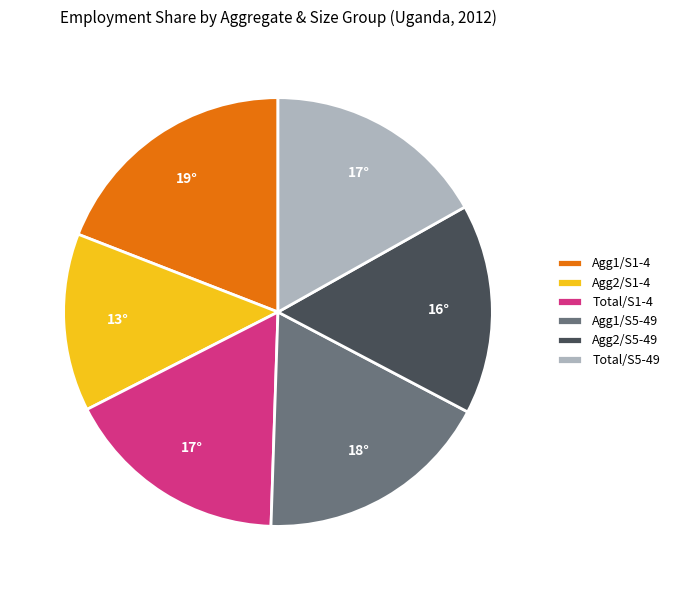

Is the sum of Agg1/S5-49 and Total/S5-49 greater than half?

No